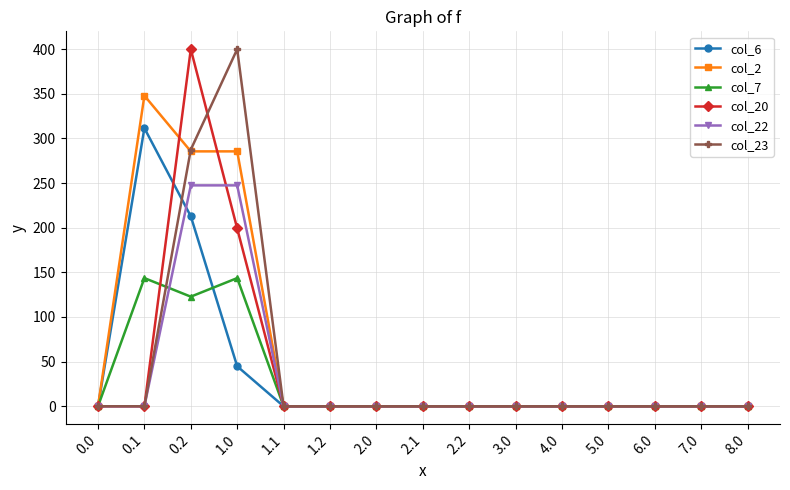

Which series changed the most between 1.0 and 1.1?

col_23